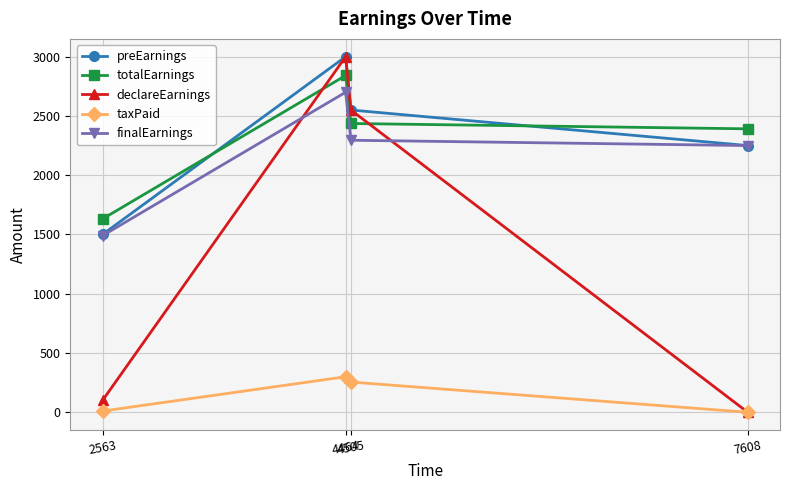

Which series has the largest range (max minus min)?

declareEarnings